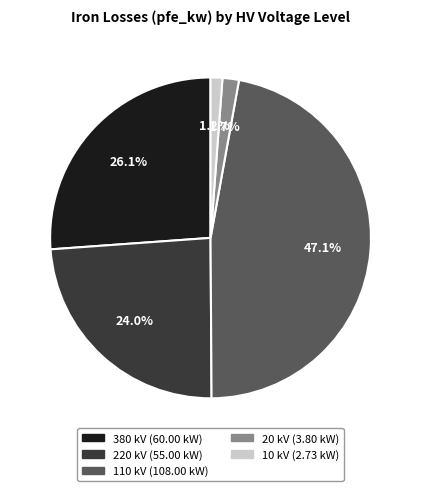

Does any single category account for the majority?

No